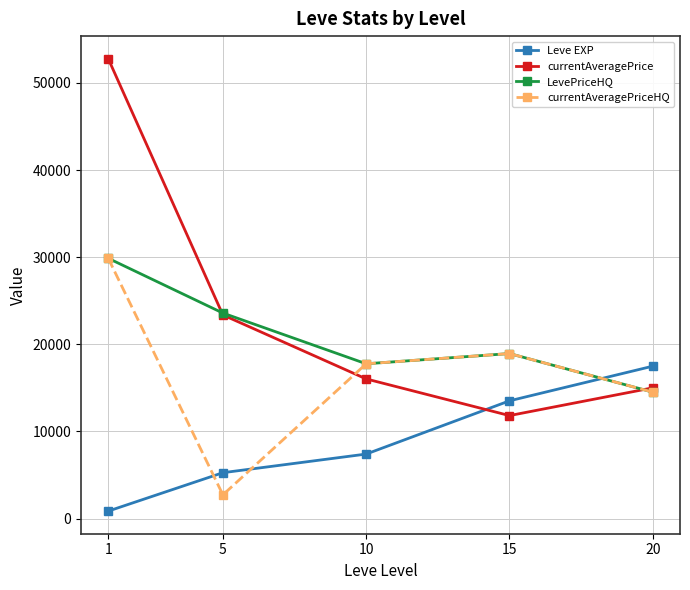

What is the value of the currentAveragePriceHQ point at the 1st from the left?

29865.8